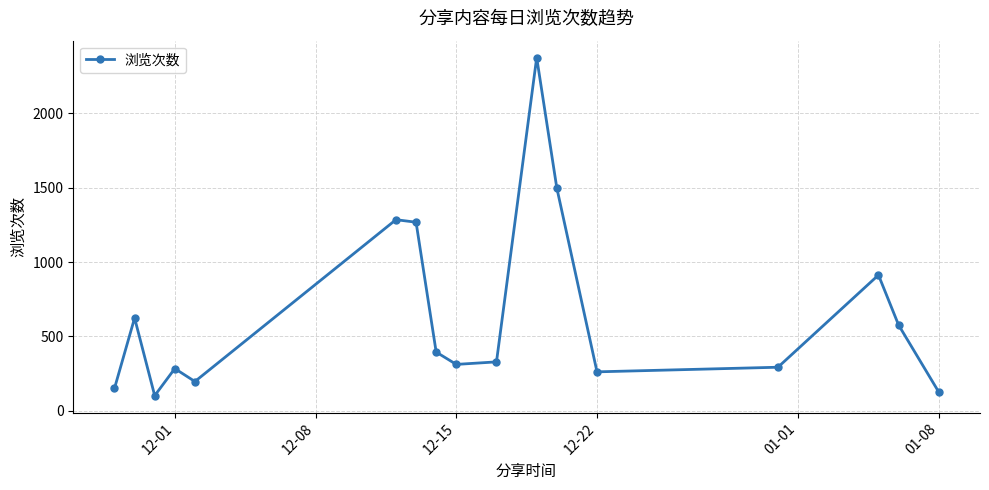

How many interior local peaks (higher than both neighbors) does the data have?

5